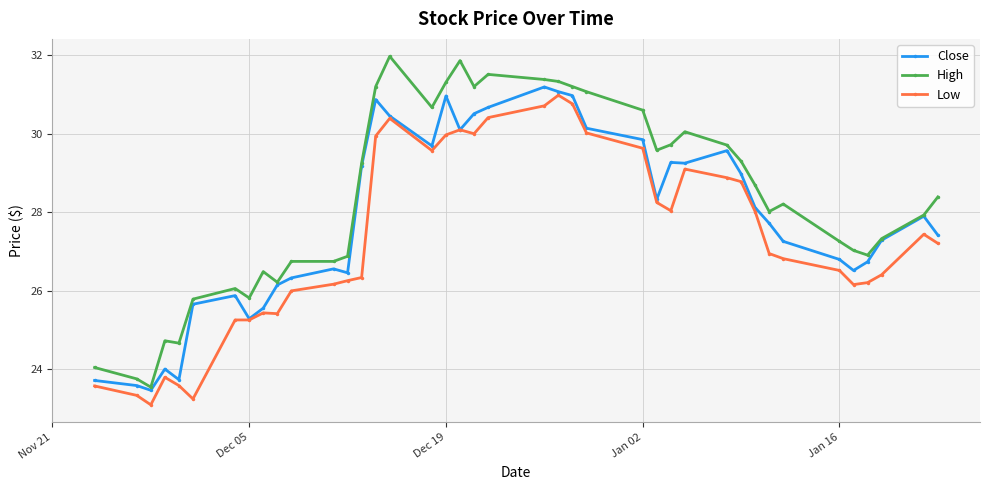

True or false: High and Low cross at least once.

False